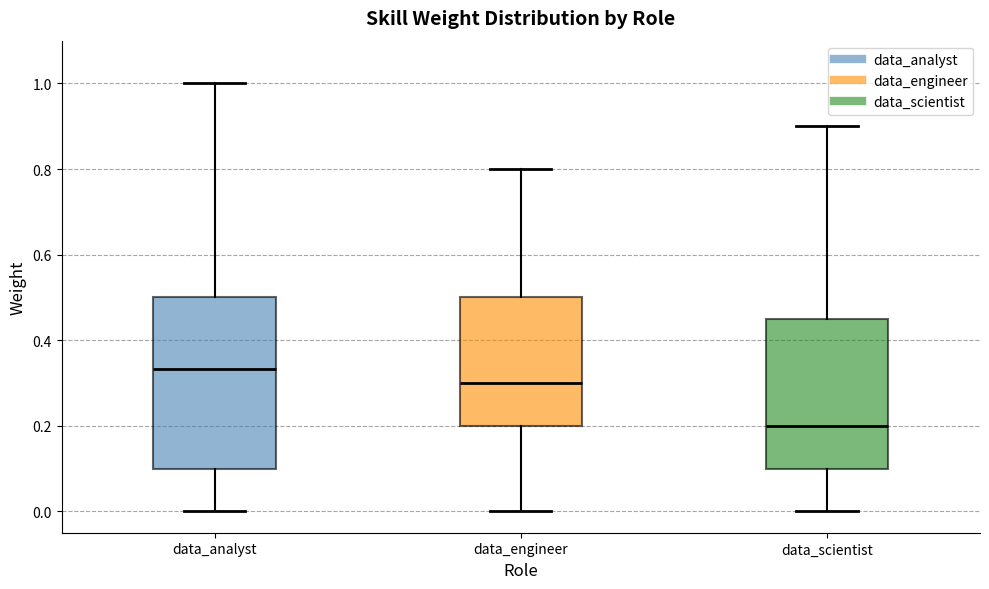

Reading left to right, transcribe this box plot: for each box, give where its median line is, the range the box spans, and where its two whiskers end, as read against the y-axis. The values are not printed on the chart, so give them approximately, as read against the axis.

data_analyst: median 0.34, box 0.10 to 0.50, whiskers 0.00 to 1.00
data_engineer: median 0.30, box 0.20 to 0.50, whiskers 0.00 to 0.80
data_scientist: median 0.20, box 0.10 to 0.46, whiskers 0.00 to 0.90